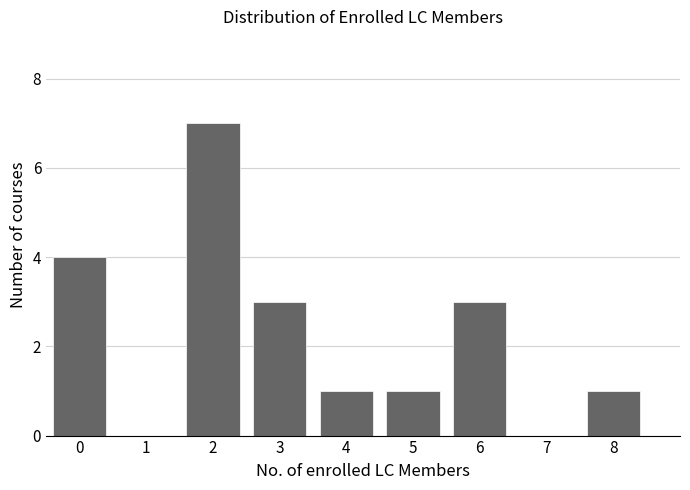

Reading left to right, what are all the values shown in this chart?

0=4	1=0	2=7	3=3	4=1	5=1	6=3	7=0	8=1